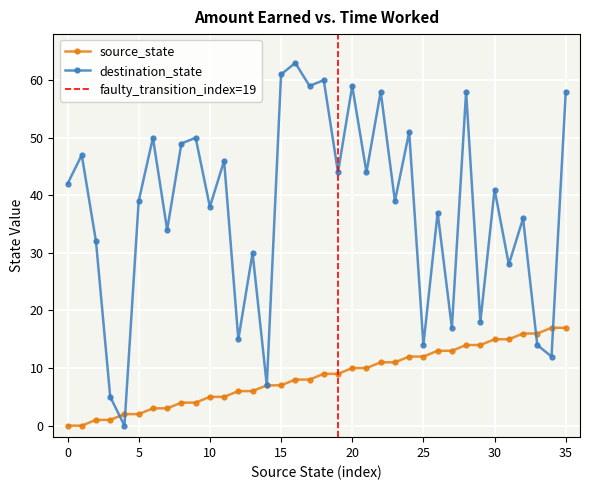

Reading left to right, what are all the values shown in this chart?

source_state: 0	0	1	1	2	2	3	3	4	4	5	5	6	6	7	7	8	8	9	9	10	10	11	11	12	12	13	13	14	14	15	15	16	16	17	17
destination_state: 42	47	32	5	0	39	50	34	49	50	38	46	15	30	7	61	63	59	60	44	59	44	58	39	51	14	37	17	58	18	41	28	36	14	12	58